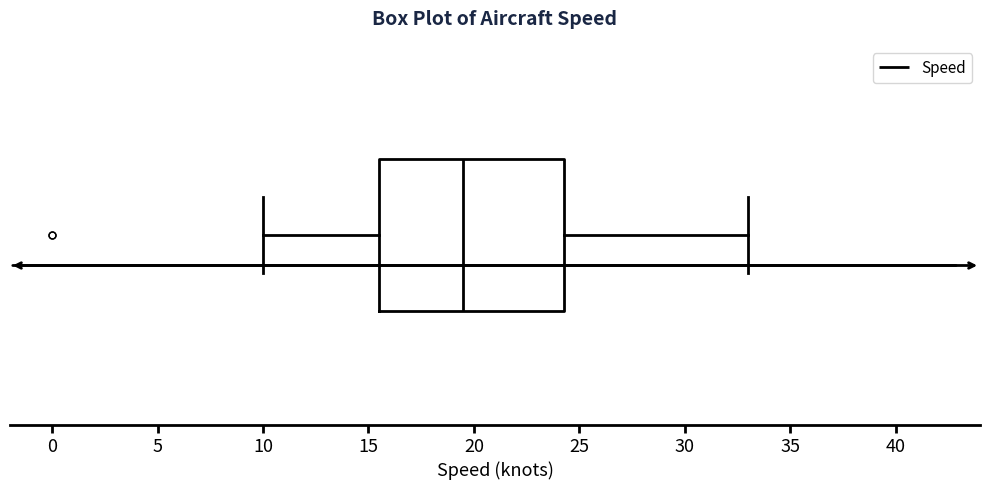

Transcribe this box plot: give where the median line is, the range the box spans, and where the two whiskers end, as read against the x-axis. The values are not printed on the chart, so give them approximately, as read against the axis.

median 19.5, box 15.5 to 24.5, whiskers 10.0 to 33.0